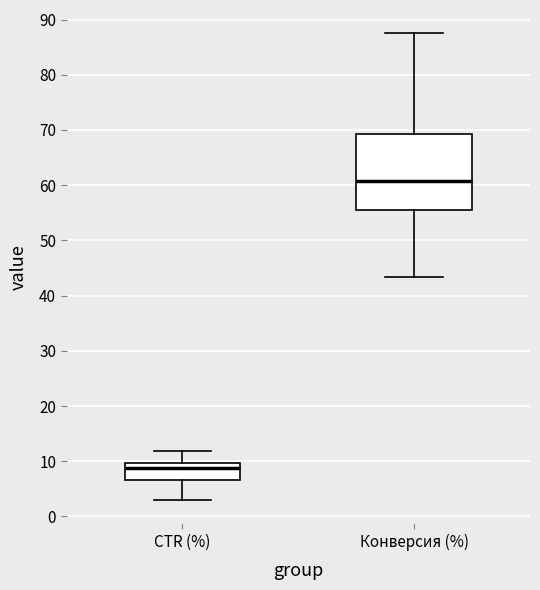

Comparing the boxes themselves (not the whiskers), which one is the tallest?

Конверсия (%)